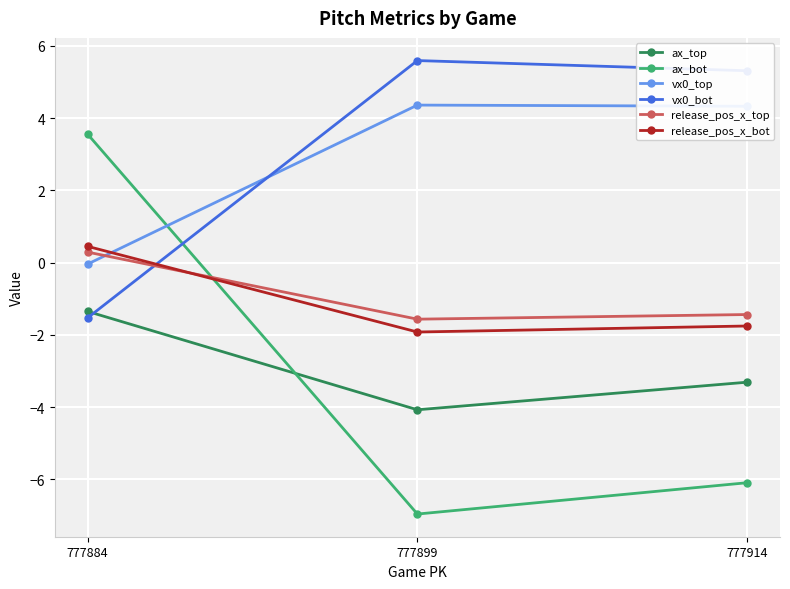

Where is release_pos_x_top nearest to the value 0?

777884